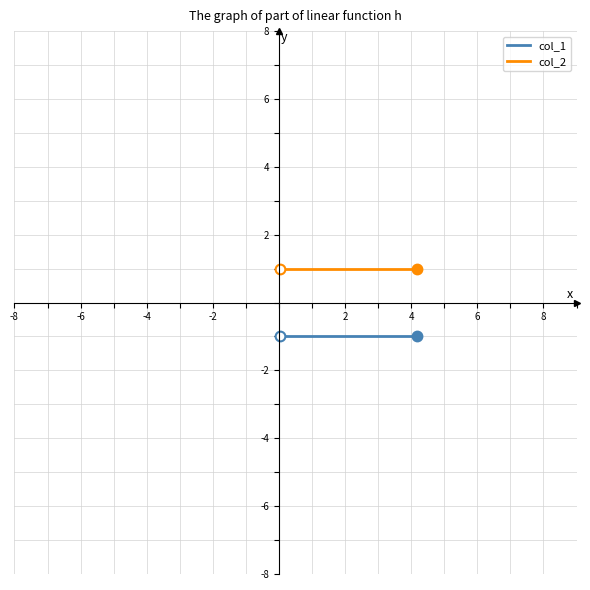

Is it true that col_1 equals -1 at -6?

False